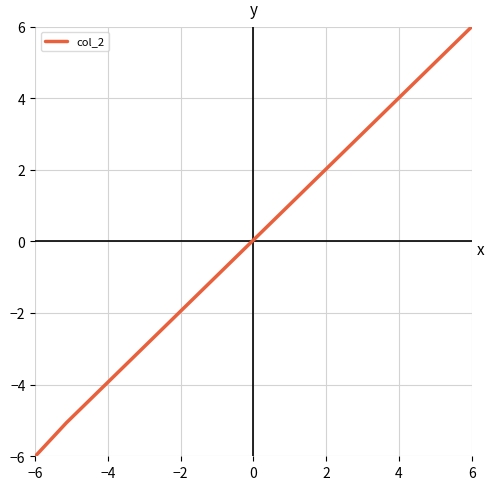

What is the difference between the maximum and minimum values?

12.0